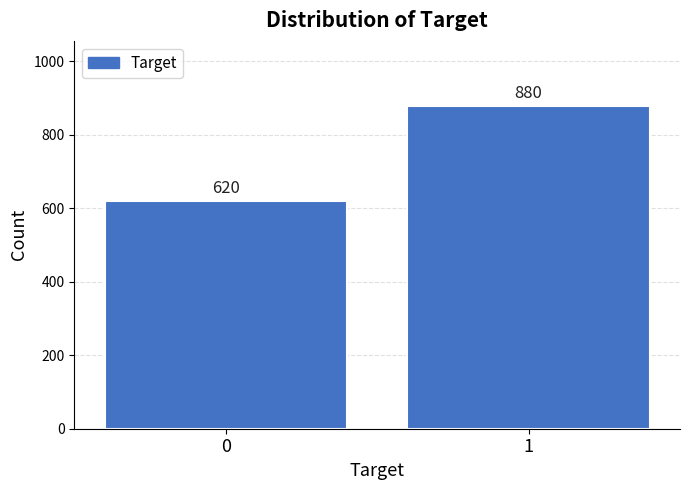

Reading left to right, list all the values displayed in this chart.

0=620	1=880